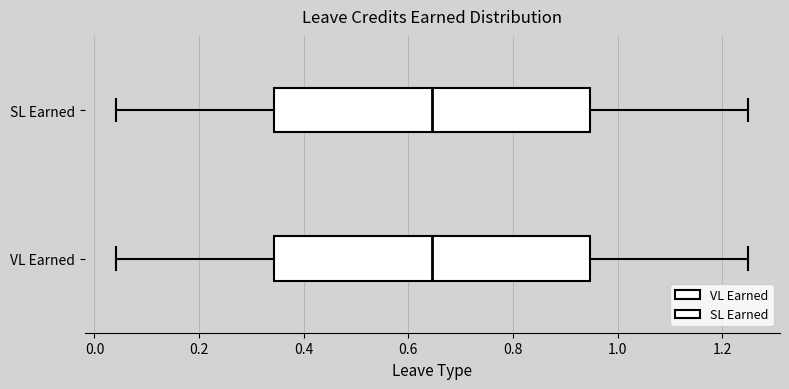

Reading bottom to top, transcribe this box plot: for each box, give where its median line is, the range the box spans, and where its two whiskers end, as read against the x-axis. The values are not printed on the chart, so give them approximately, as read against the axis.

VL Earned: median 0.64, box 0.34 to 0.94, whiskers 0.04 to 1.26
SL Earned: median 0.64, box 0.34 to 0.94, whiskers 0.04 to 1.26